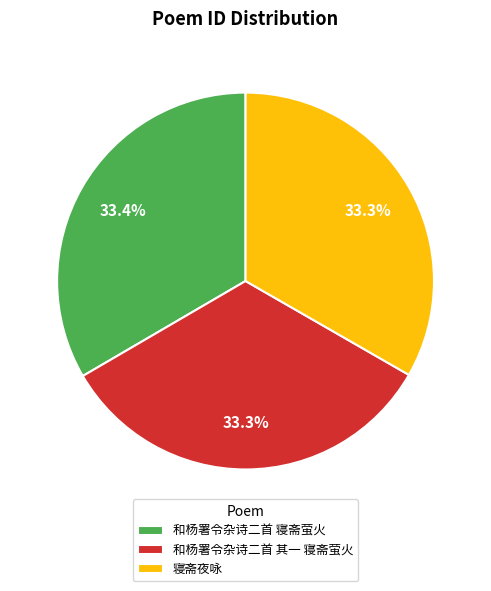

How much of the chart is everything except 寝斋夜咏?

66.7%